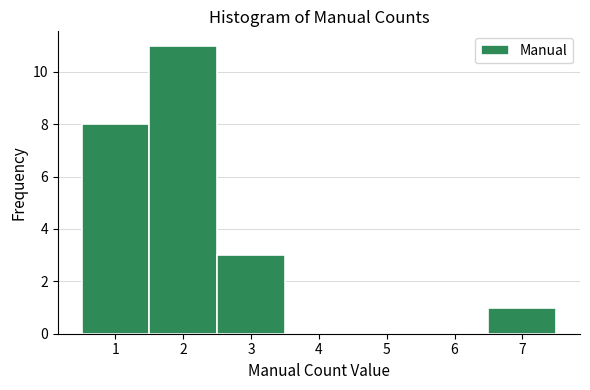

Reading left to right, transcribe this chart: for each bar, give the range it covers on the x-axis and its height. The values are not printed on the chart, so give them approximately, as read against the axis.

0.5 to 1.5: 8
1.5 to 2.5: 11
2.5 to 3.5: 3
3.5 to 4.5: 0
4.5 to 5.5: 0
5.5 to 6.5: 0
6.5 to 7.5: 1